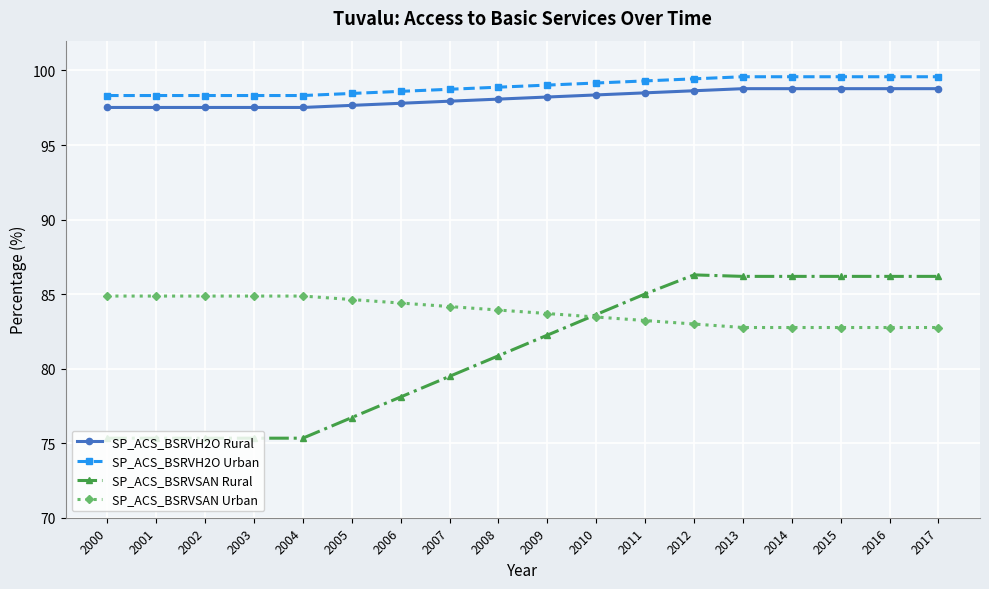

Does the chart have visible grid lines?

Yes